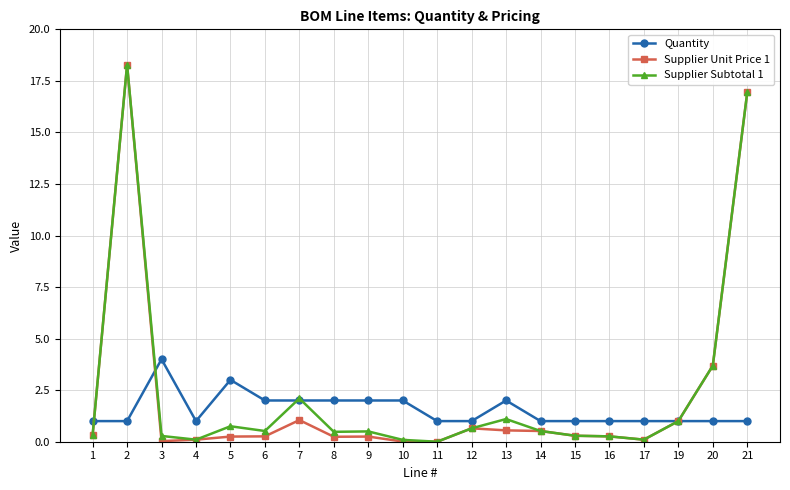

At how many categories does at least one series exceed 15?

2